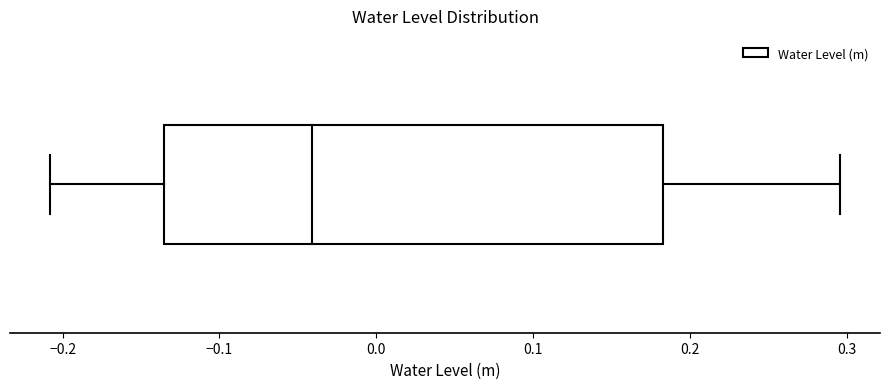

Transcribe this box plot: give where the median line is, the range the box spans, and where the two whiskers end, as read against the x-axis. The values are not printed on the chart, so give them approximately, as read against the axis.

median -0.04, box -0.14 to 0.18, whiskers -0.21 to 0.30